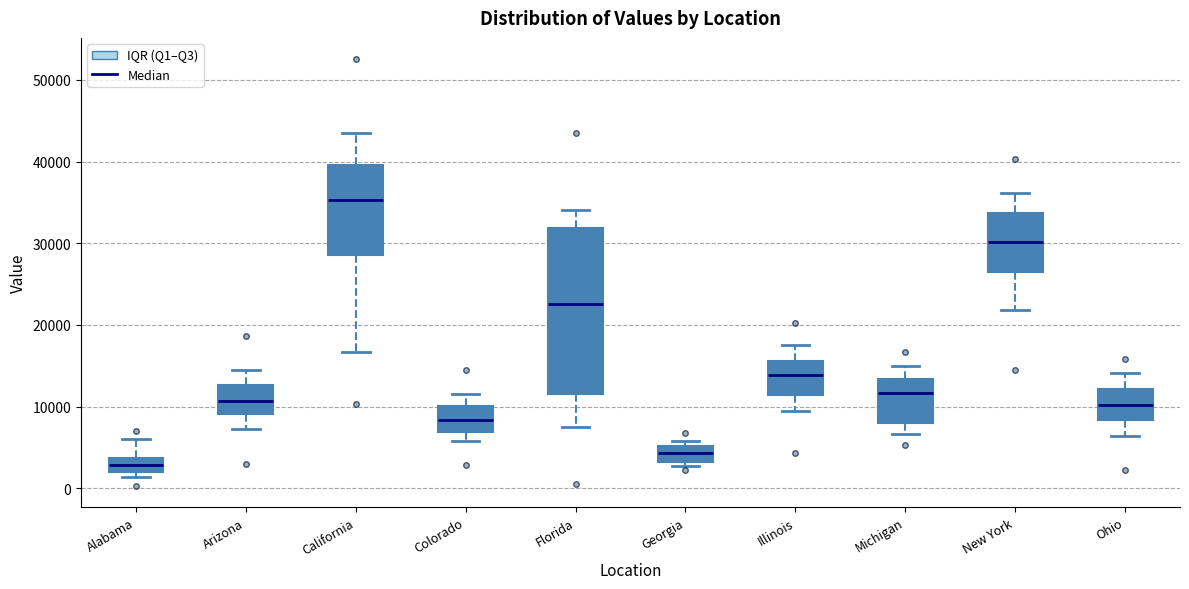

Where is the upper edge of the box for New York on the y-axis? The values are not printed on the chart, so give them approximately, as read against the axis.

34000